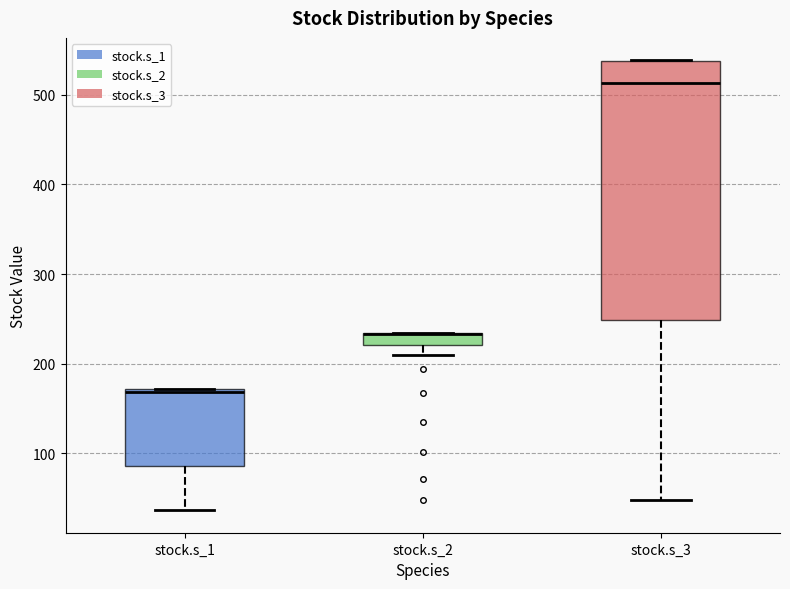

Which box is the tallest, from its lower edge to its upper edge?

stock.s_3